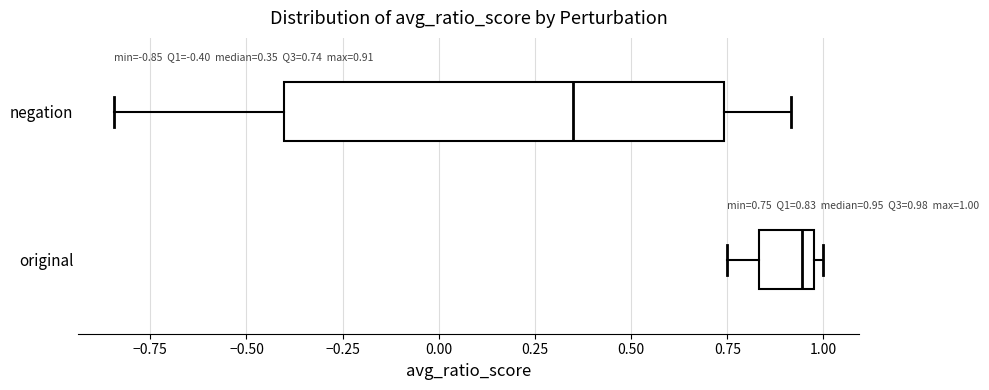

Which box's median line is the furthest to the right?

original